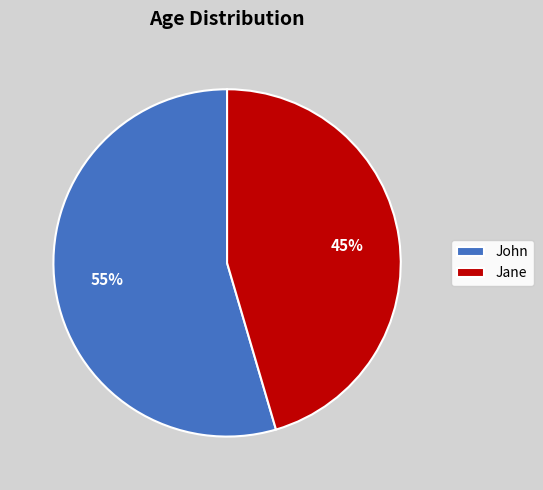

Does any single category account for the majority?

Yes